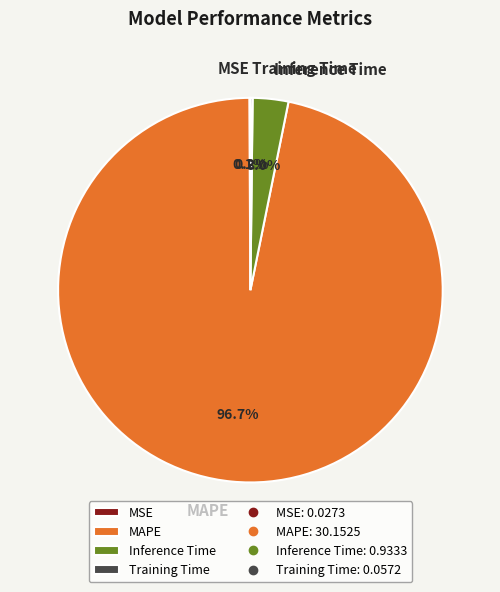

Which slice represents more than half of the pie?

MAPE